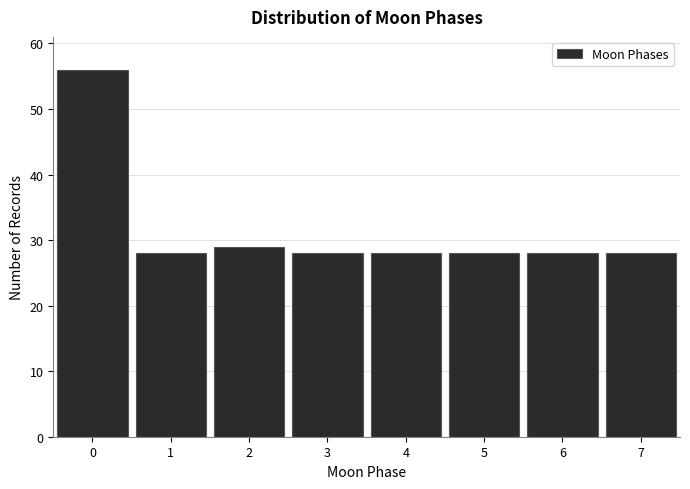

Reading right to left, extract all data points from this chart.

28	28	28	28	28	29	28	56